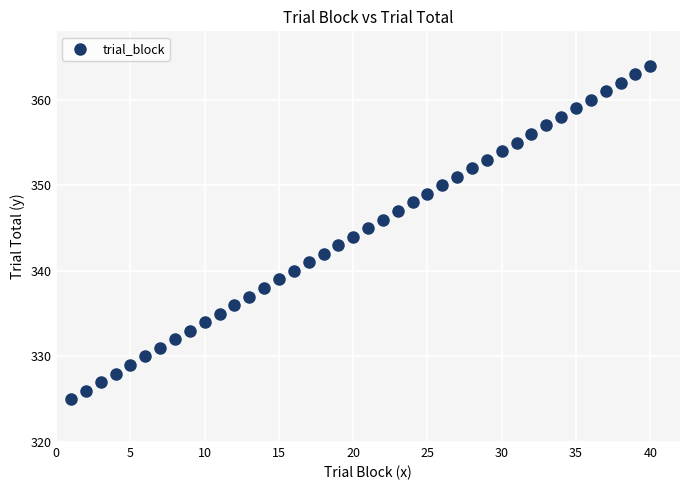

What is the range of X values (max minus min)?

39